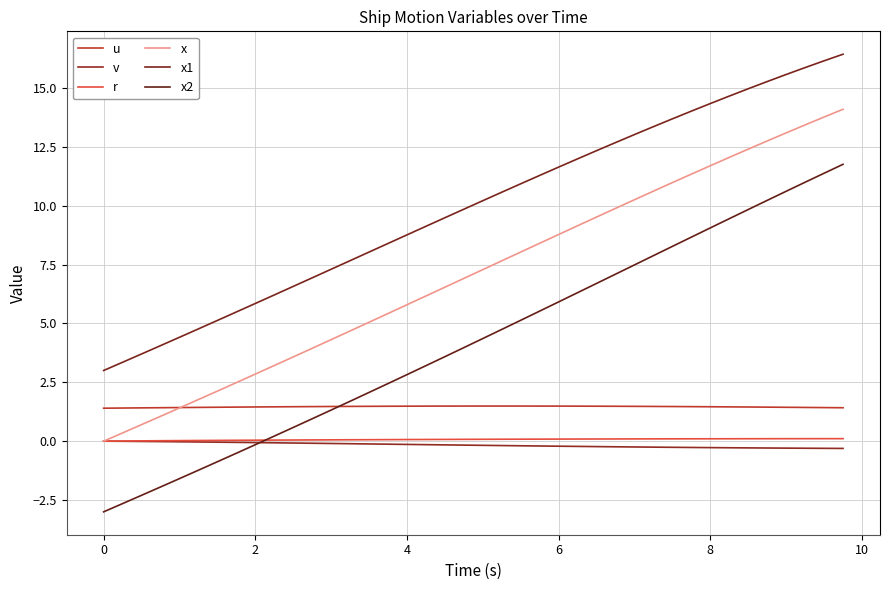

At how many categories does at least one series exceed 6?

31